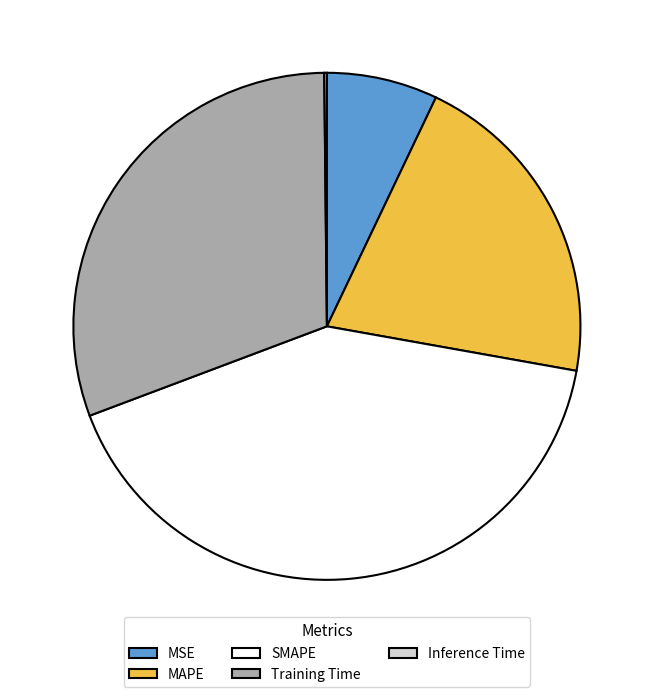

What is the largest slice in the pie chart?

SMAPE